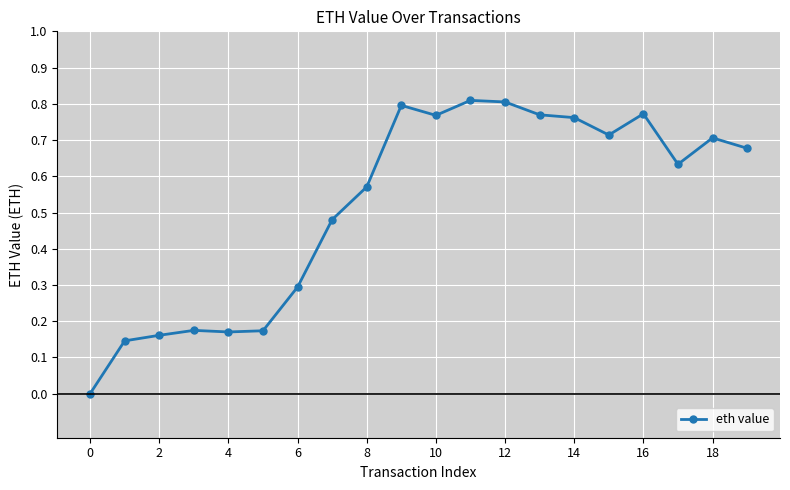

True or false: there are more than 1 points higher than both neighbors.

True